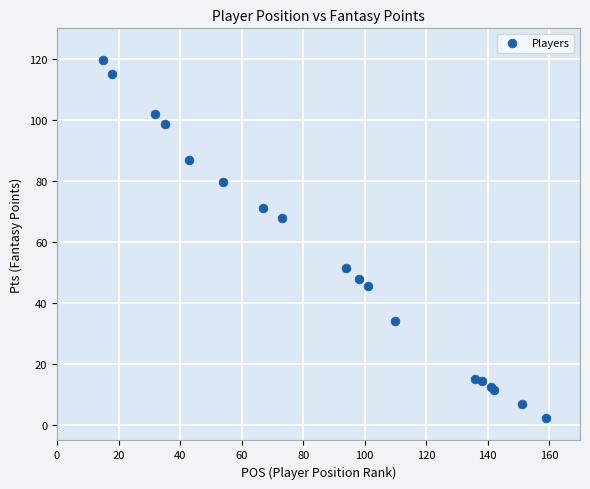

What Y value in the scatter plot is closest to 61?

68.0